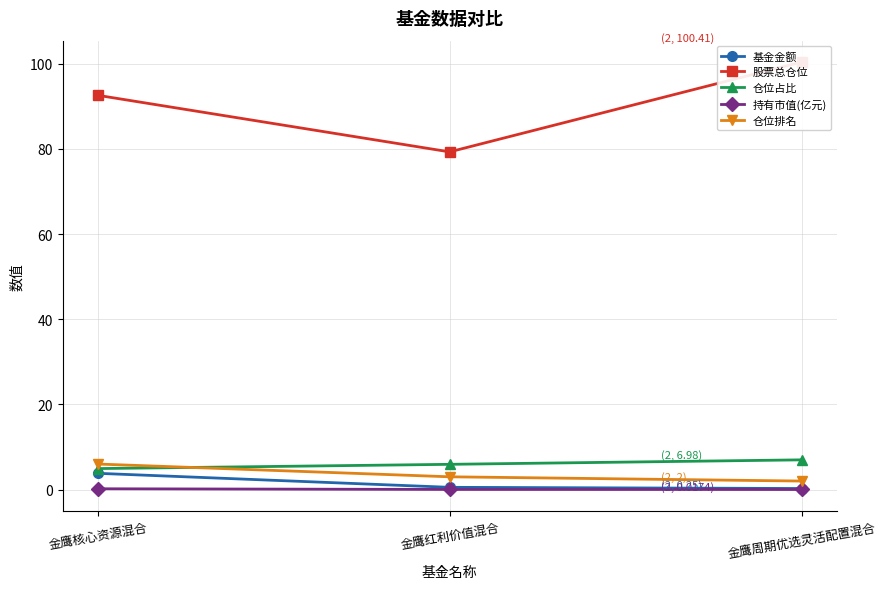

Is it true that 仓位占比 equals 9.8 at 金鹰红利价值混合?

False